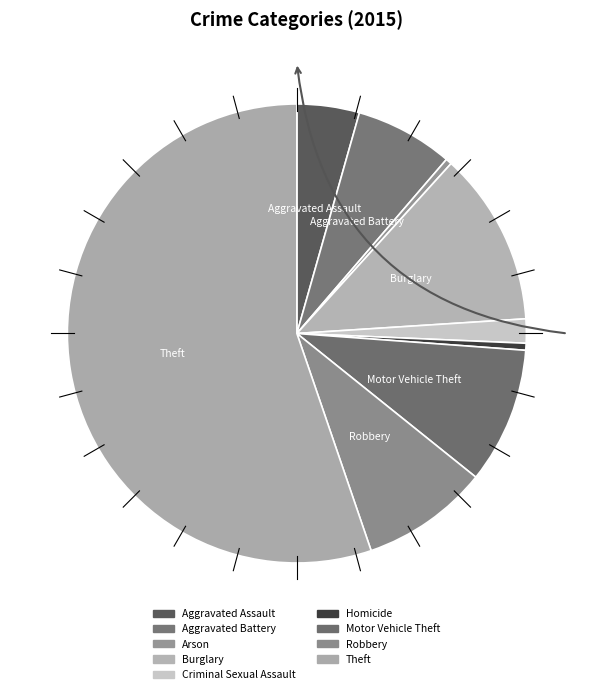

How many segments does this pie chart have?

9